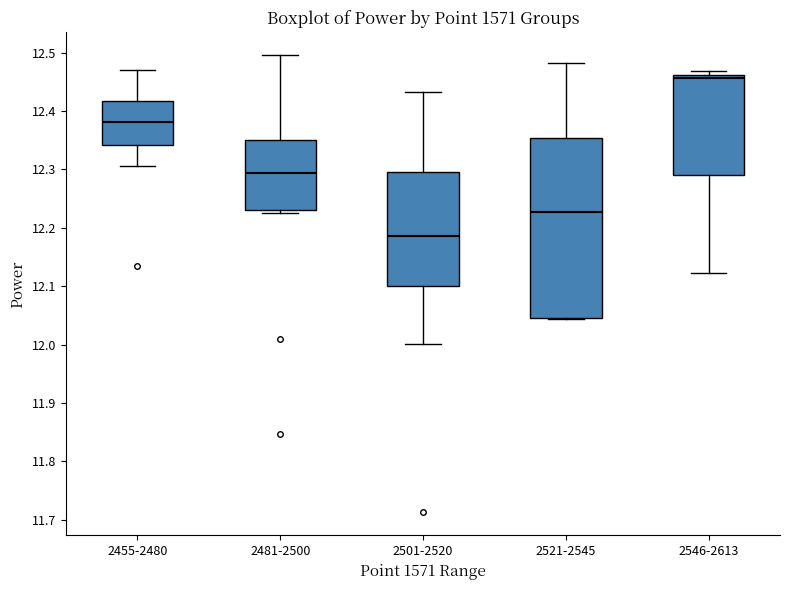

Comparing the boxes themselves (not the whiskers), which one is the tallest?

2521-2545